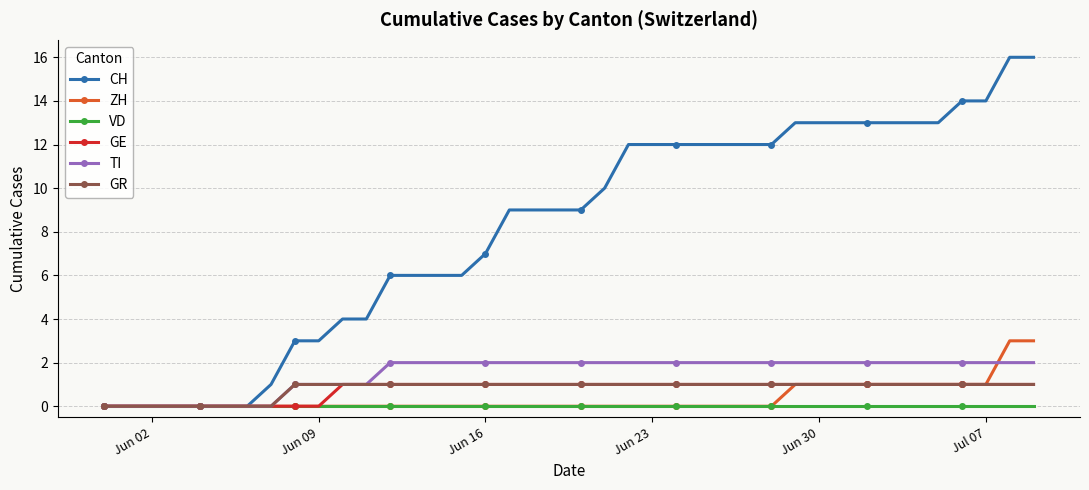

What is the value of the GE point at the 32nd from the left?

1